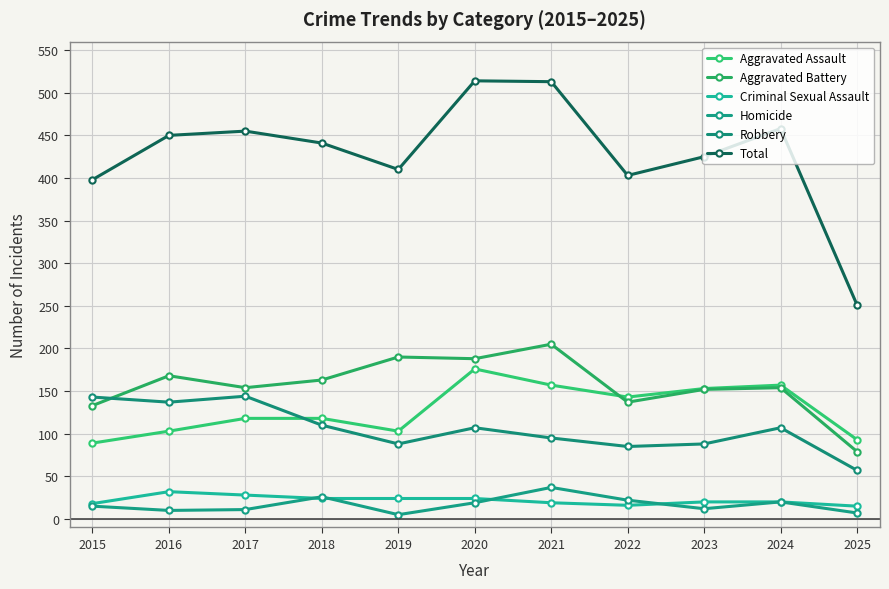

The value of Homicide at 2018 is 9. True or false?

False